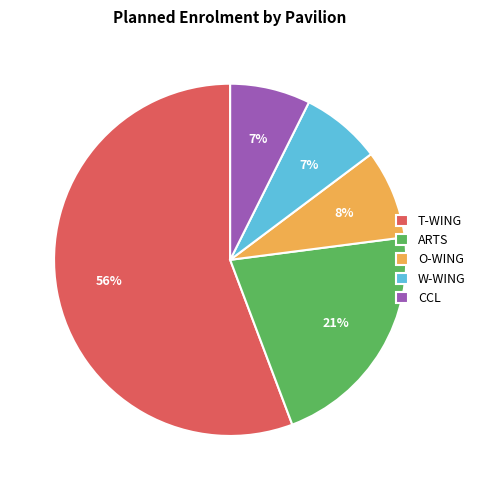

The ARTS slice represents 12% of the pie. True or false?

False